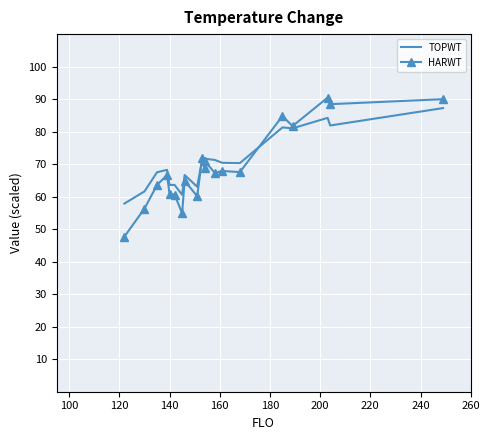

What is the minimum value for TOPWT?

57.9